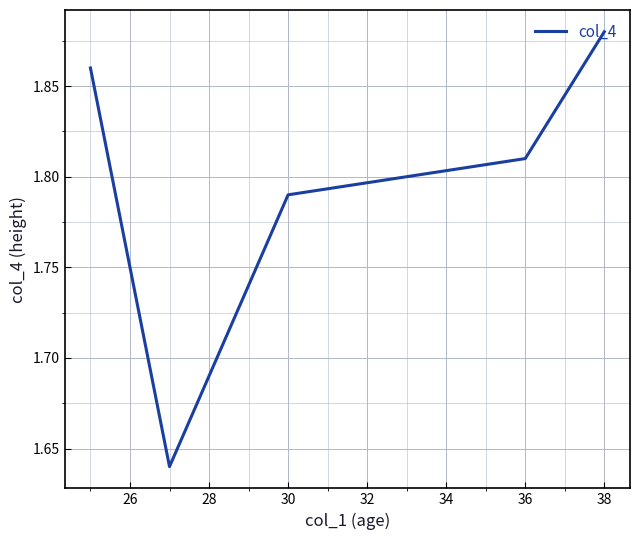

True or false: there are more than 1 points higher than both neighbors.

False